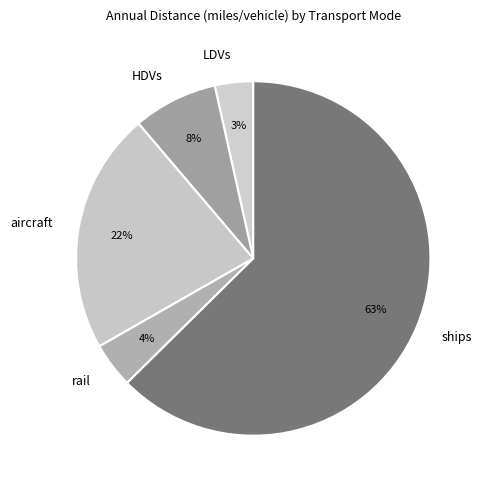

What is the smallest slice in the pie chart?

LDVs